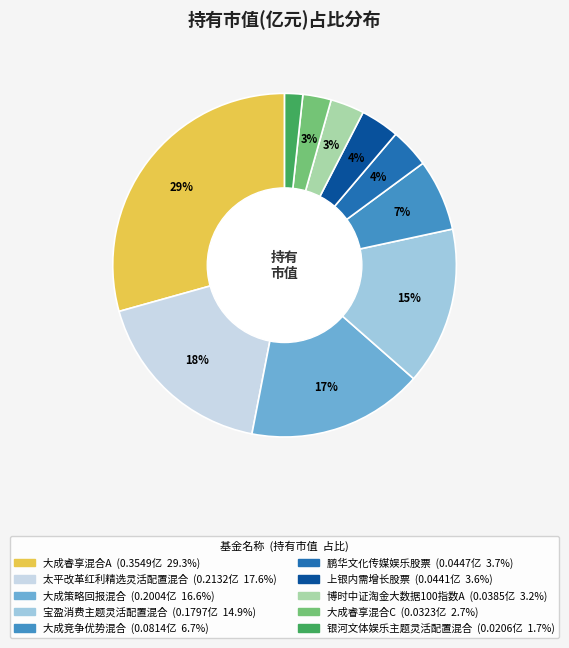

Combined, do 太平改革红利精选灵活配置混合 and 银河文体娱乐主题灵活配置混合 account for over 50%?

No